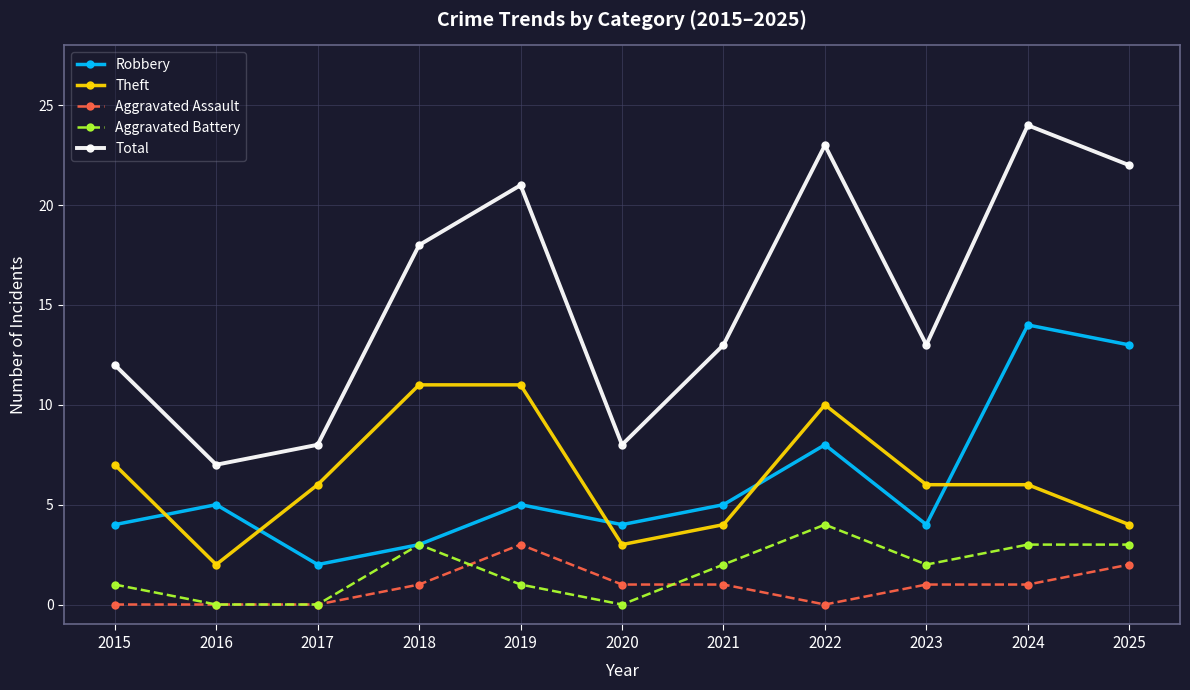

What is the difference between the maximum and minimum values in the Aggravated Battery series?

4